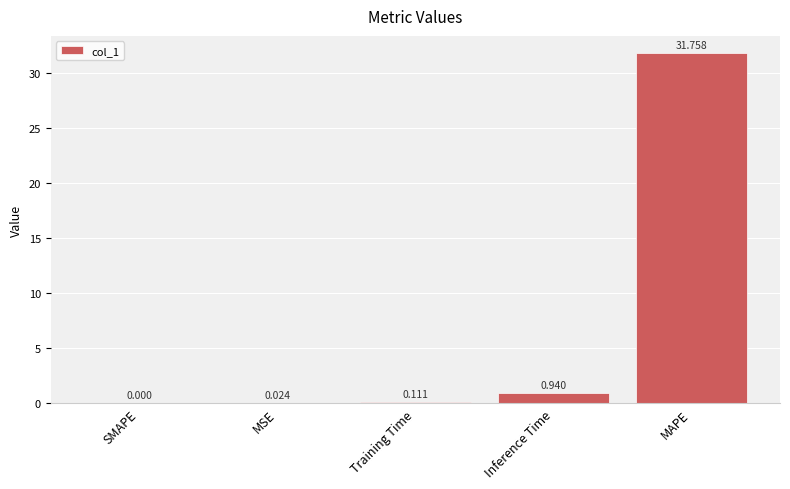

Between SMAPE and MAPE, which is larger?

MAPE